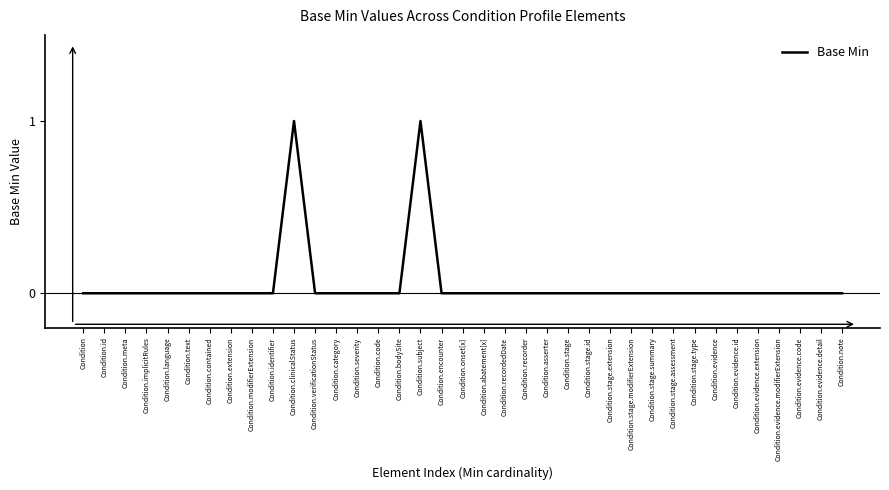

What is the sum of all values?

2